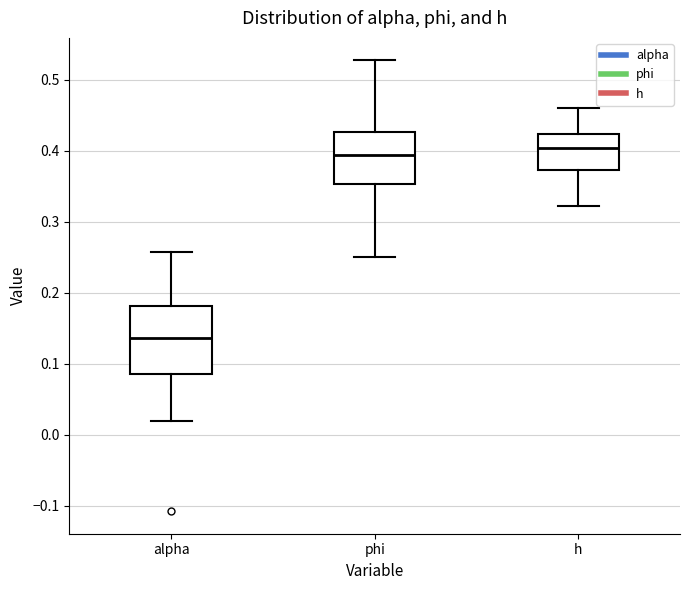

Reading left to right, read every box against the y-axis: the position of its median line, the range the box covers, and the ends of its whiskers. The values are not printed on the chart, so give them approximately, as read against the axis.

alpha: median 0.14, box 0.09 to 0.18, whiskers 0.02 to 0.26
phi: median 0.39, box 0.35 to 0.43, whiskers 0.25 to 0.53
h: median 0.40, box 0.37 to 0.42, whiskers 0.32 to 0.46